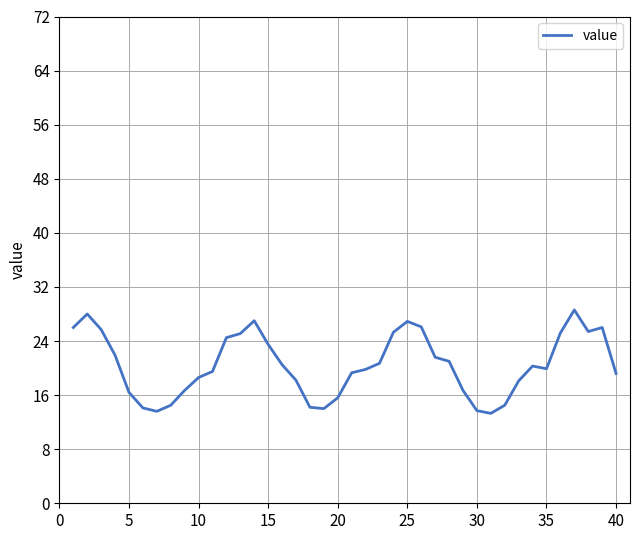

What is the difference between the maximum and minimum values?

15.3